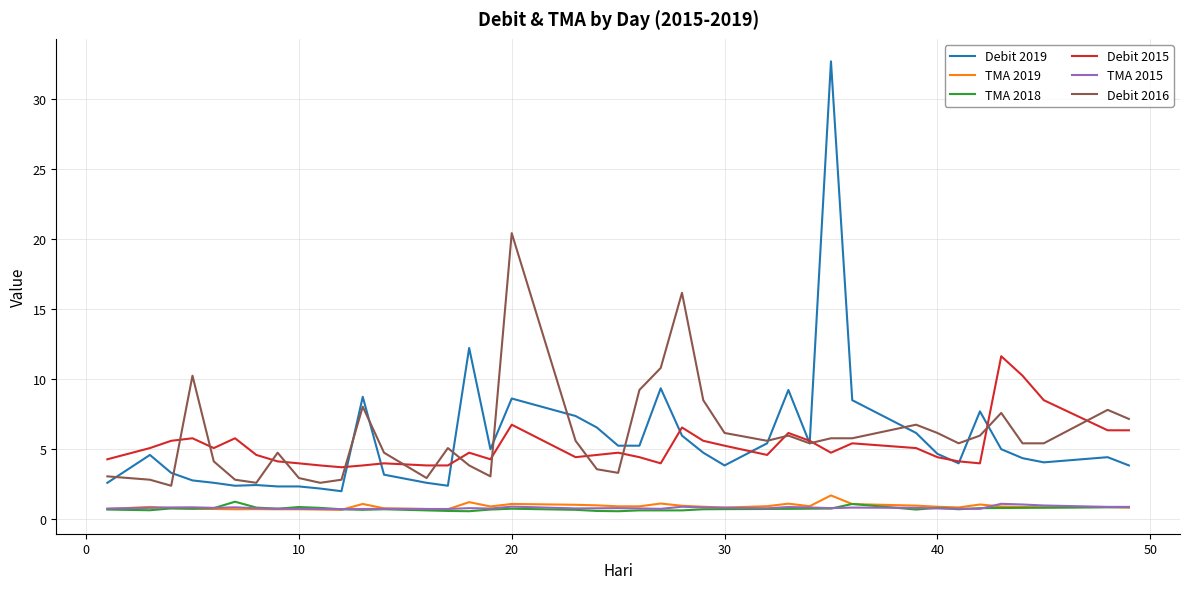

True or false: Debit 2015 and TMA 2018 intersect in this chart.

False